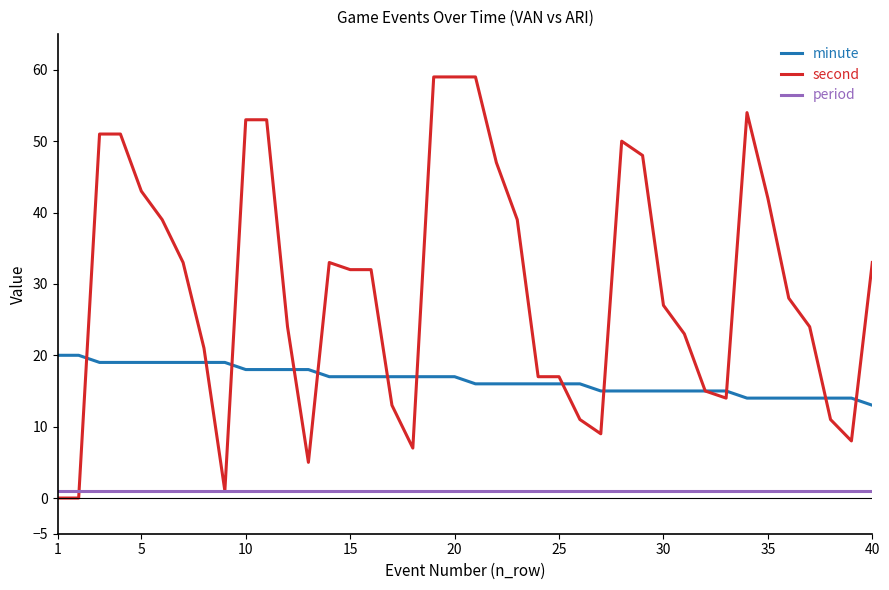

True or false: minute and period cross at least once.

False